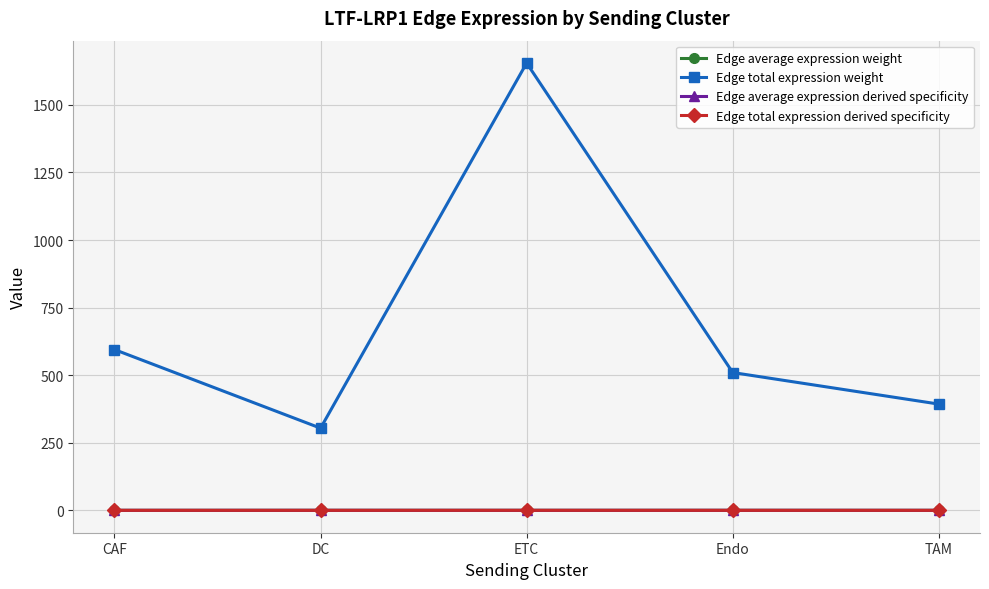

Between CAF and TAM, which series saw the biggest shift?

Edge total expression weight